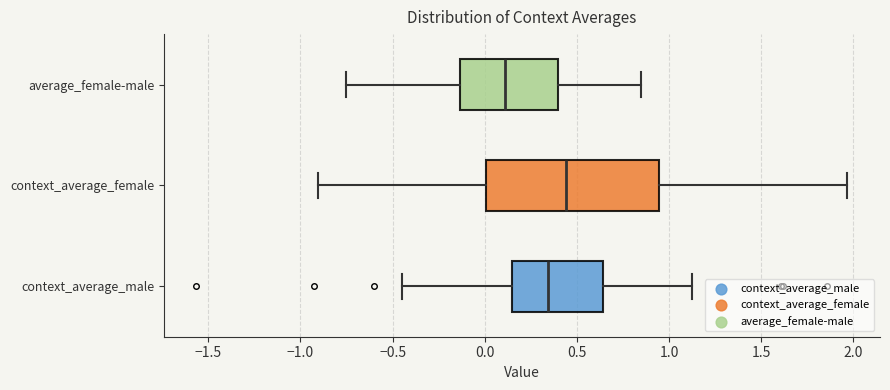

Reading bottom to top, read every box against the x-axis: the position of its median line, the range the box covers, and the ends of its whiskers. The values are not printed on the chart, so give them approximately, as read against the axis.

context_average_male: median 0.35, box 0.15 to 0.65, whiskers -0.45 to 1.10
context_average_female: median 0.45, box 0.00 to 0.95, whiskers -0.90 to 1.95
average_female-male: median 0.10, box -0.15 to 0.40, whiskers -0.75 to 0.85